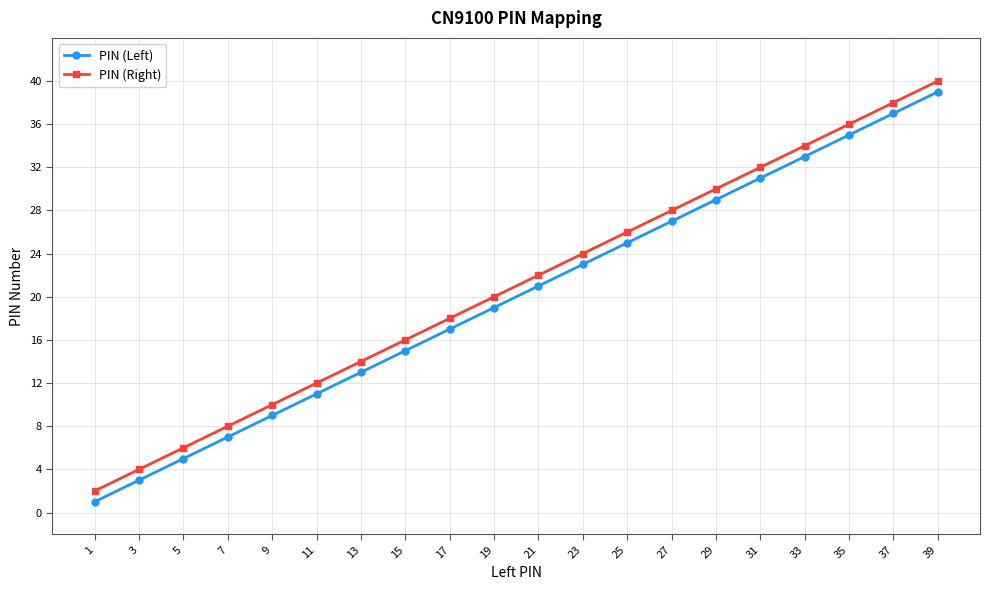

Rank the categories by PIN (Left) value from highest to lowest.

39, 37, 35, 33, 31, 29, 27, 25, 23, 21, 19, 17, 15, 13, 11, 9, 7, 5, 3, 1